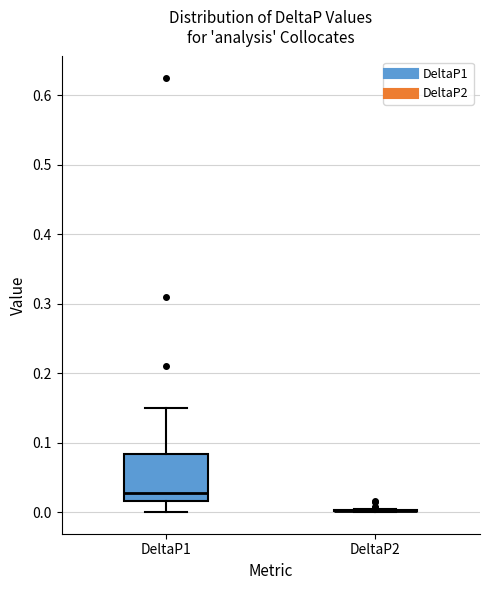

Comparing the boxes themselves (not the whiskers), which one is the tallest?

DeltaP1